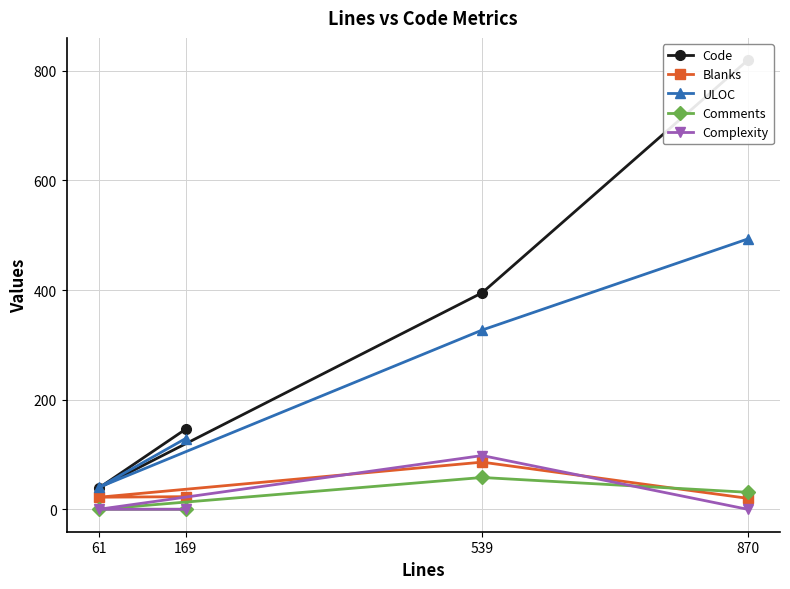

Where is the first local maximum for Comments?

539